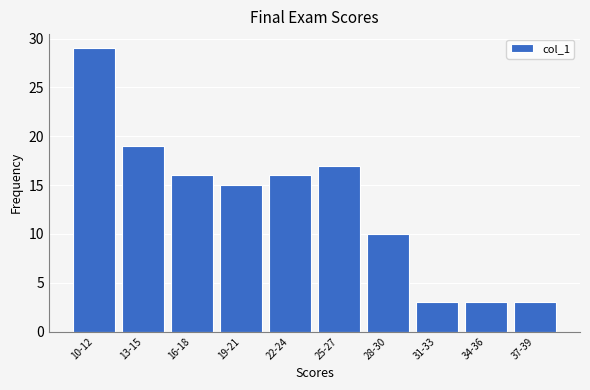

Reading left to right, transcribe all the data shown in this chart.

29	19	16	15	16	17	10	3	3	3